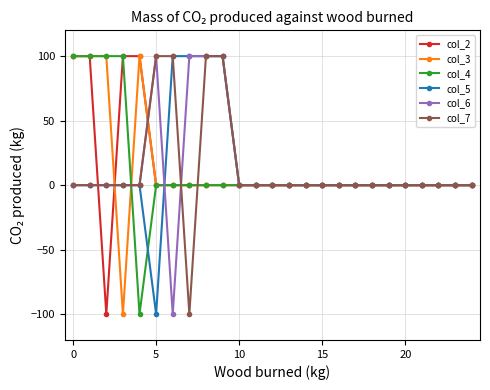

What is the value of the col_4 point at the 4th from the left?

100